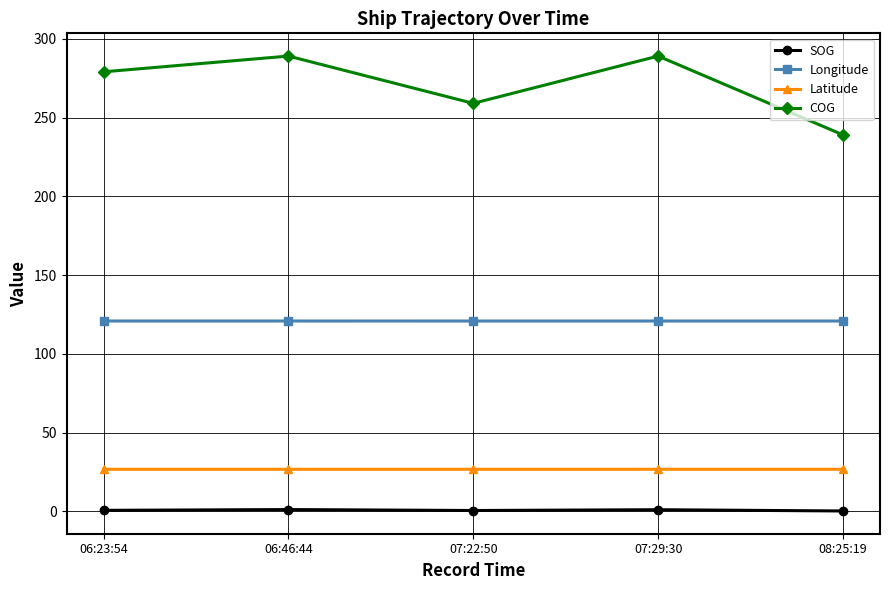

The value of Latitude at 08:25:19 is 8.7. True or false?

False